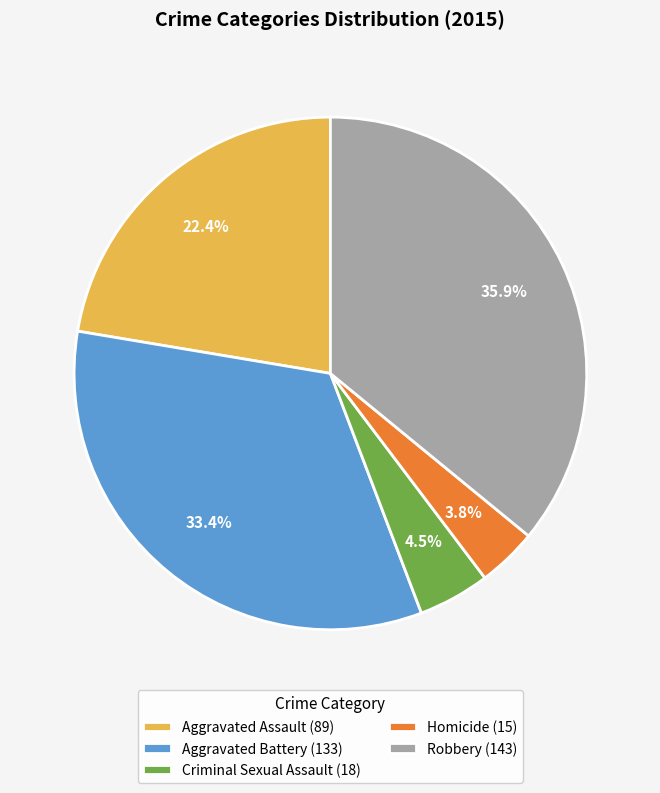

What portion of the pie excludes Aggravated Assault?

77.6%